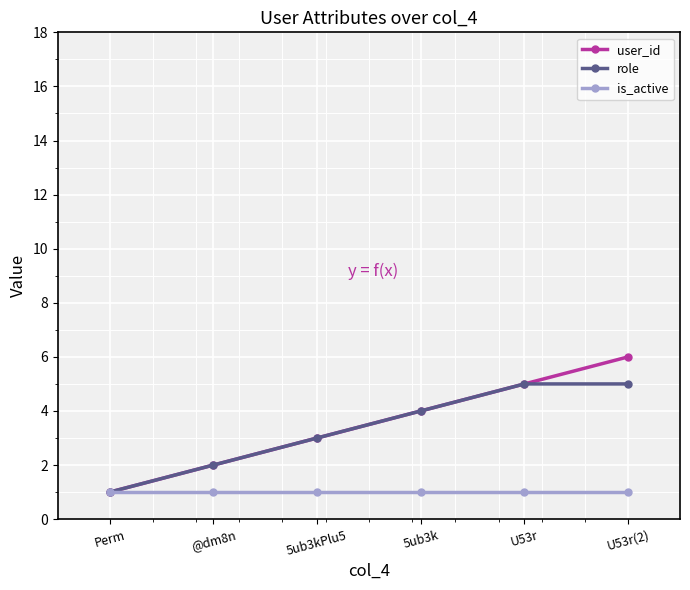

What is the value of the role point at the 6th from the left?

5